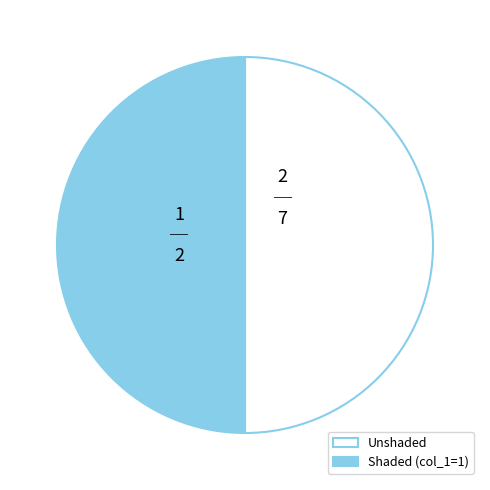

What is the ratio of the value at Shaded (col_1=1) to the value at Unshaded?

1.0